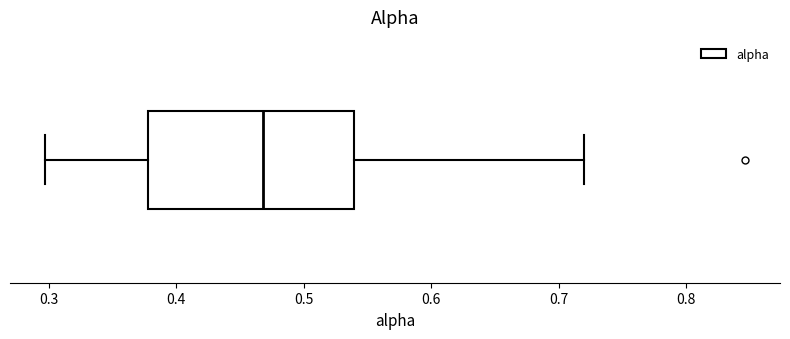

Transcribe this box plot: give where the median line is, the range the box spans, and where the two whiskers end, as read against the x-axis. The values are not printed on the chart, so give them approximately, as read against the axis.

median 0.47, box 0.38 to 0.54, whiskers 0.30 to 0.72